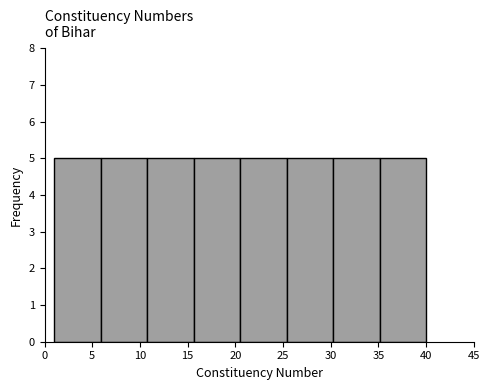

Reading left to right, transcribe this chart: for each bar, give the range it covers on the x-axis and its height. Neither the bar edges nor the heights are printed on the chart, so give them approximately, as read against the axes.

1.0 to 6.0: 5
6.0 to 11.0: 5
11.0 to 15.5: 5
15.5 to 20.5: 5
20.5 to 25.5: 5
25.5 to 30.5: 5
30.5 to 35.0: 5
35.0 to 40.0: 5